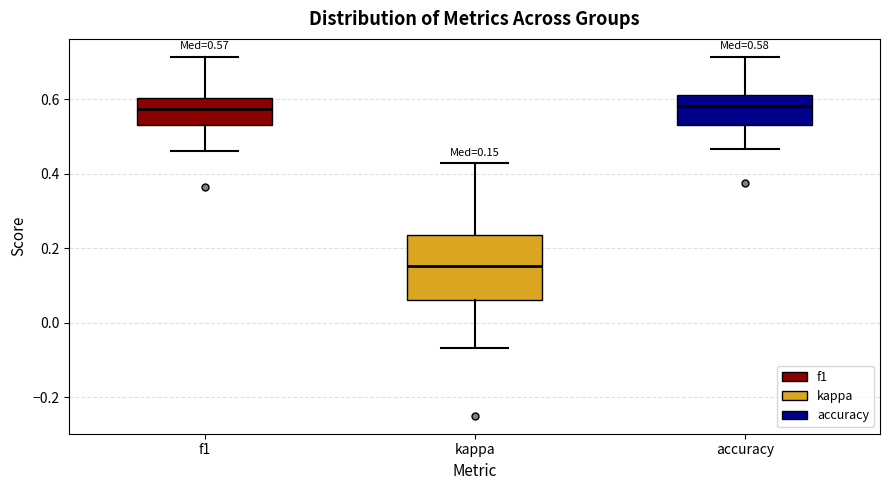

Which box is the tallest, from its lower edge to its upper edge?

kappa